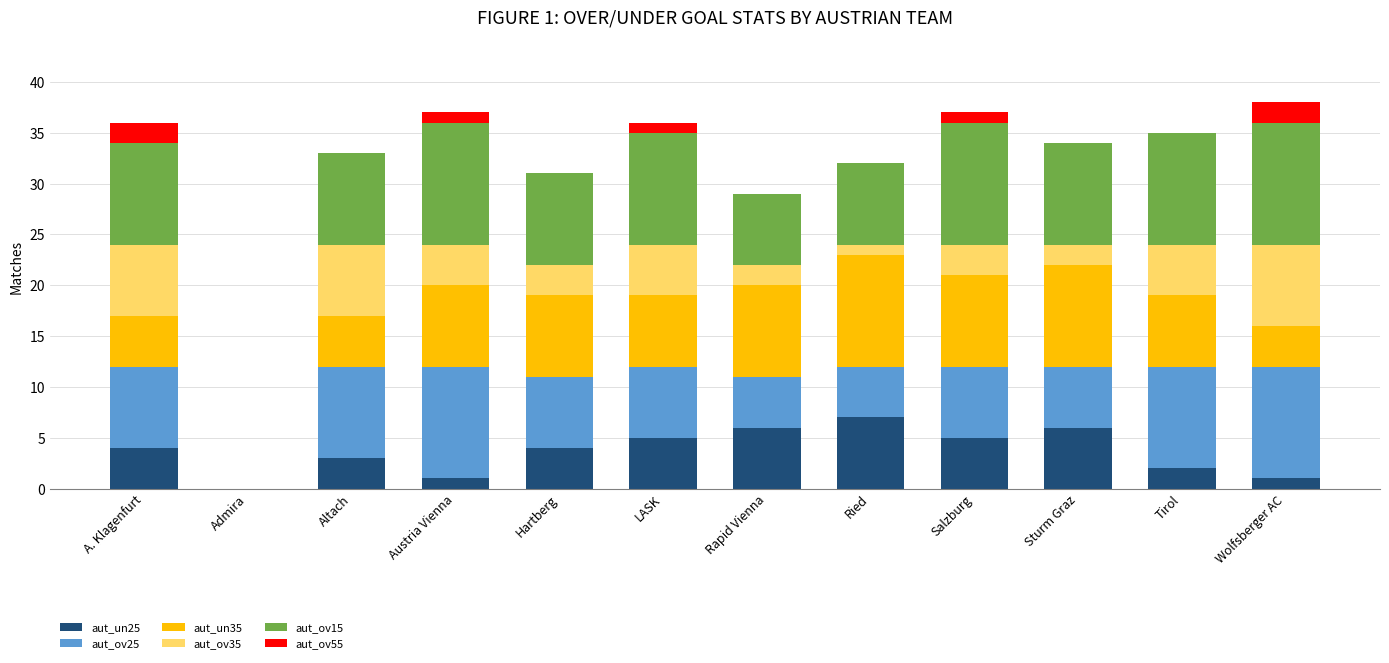

How many categories are shown in the chart?

12